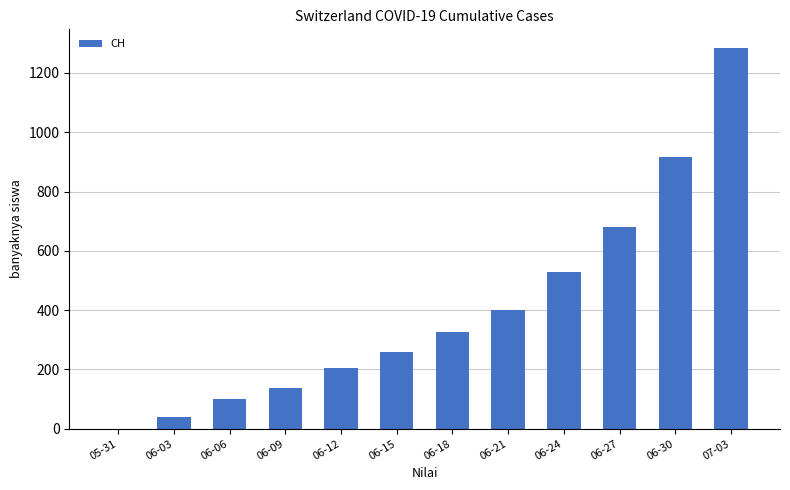

What is the sum of all values?

4873